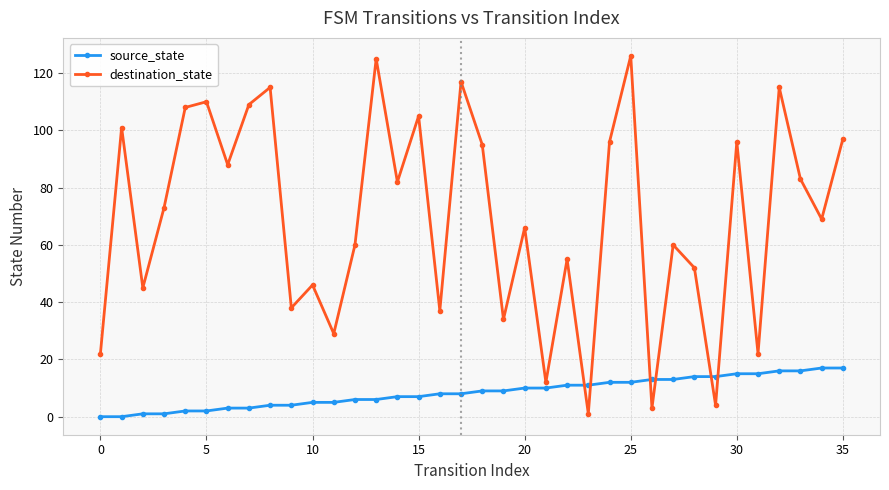

Rank the series by their average value, from lowest to highest.

source_state, destination_state